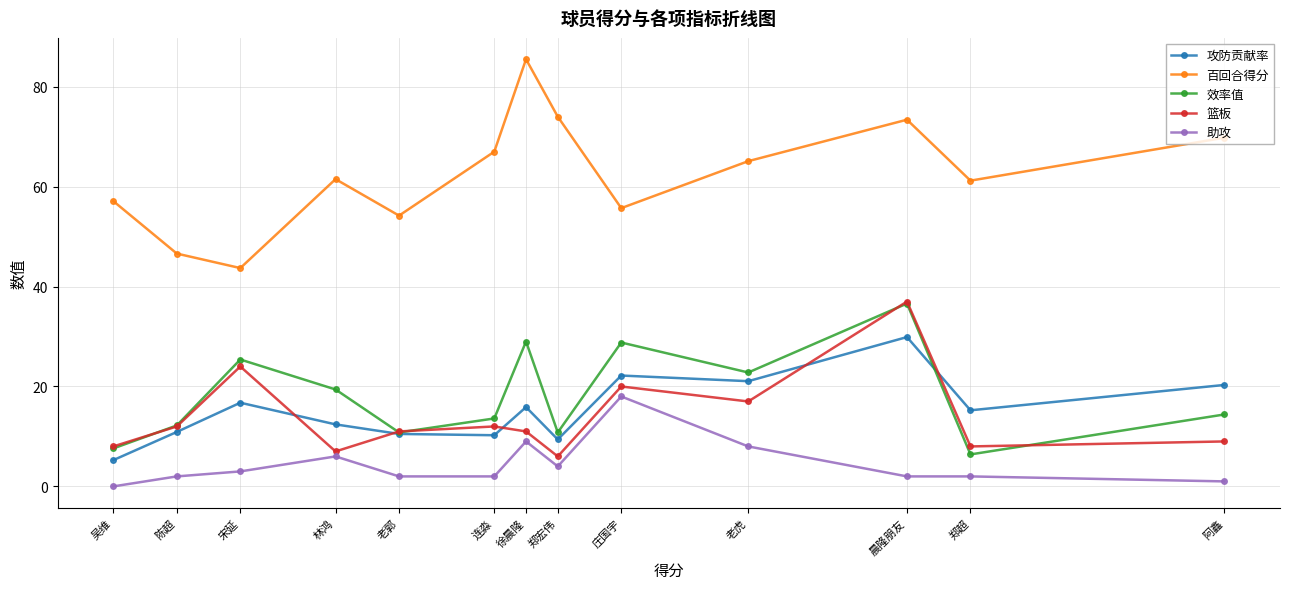

The 效率值 series shows 6.4 at 郑超. True or false?

True